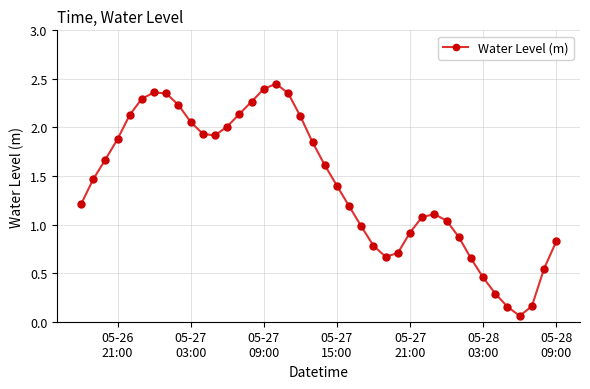

What is the average value?

1.4